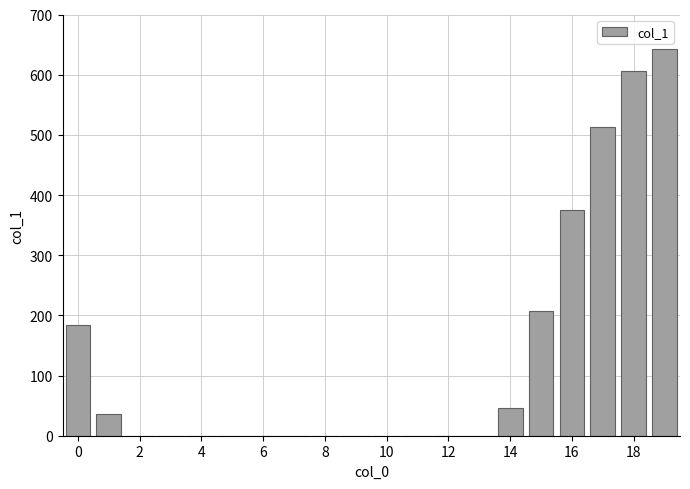

What is the maximum value shown in the chart?

642.1